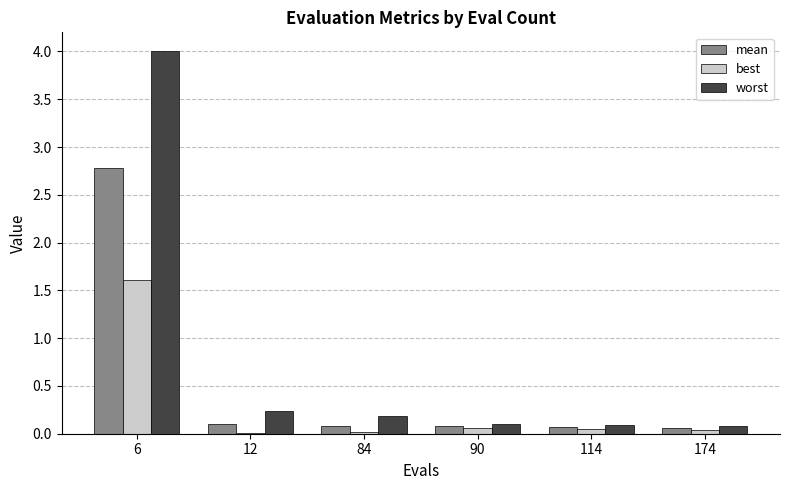

Between 6 and 174, which series saw the biggest shift?

worst